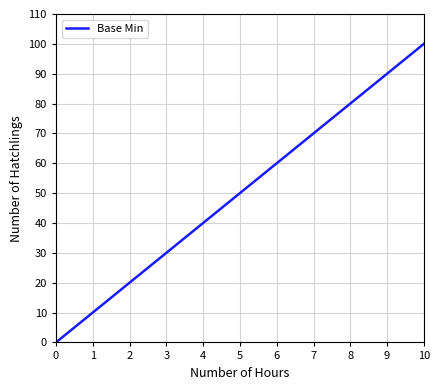

How many lines are shown in the chart?

1